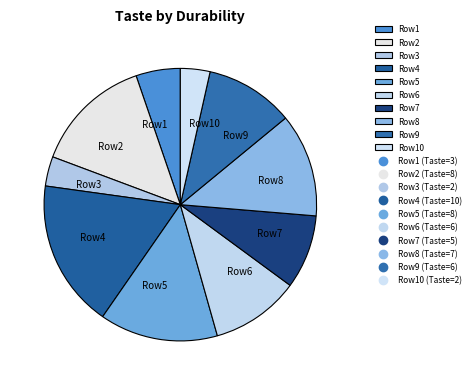

Is there any slice that represents more than half of the pie?

No